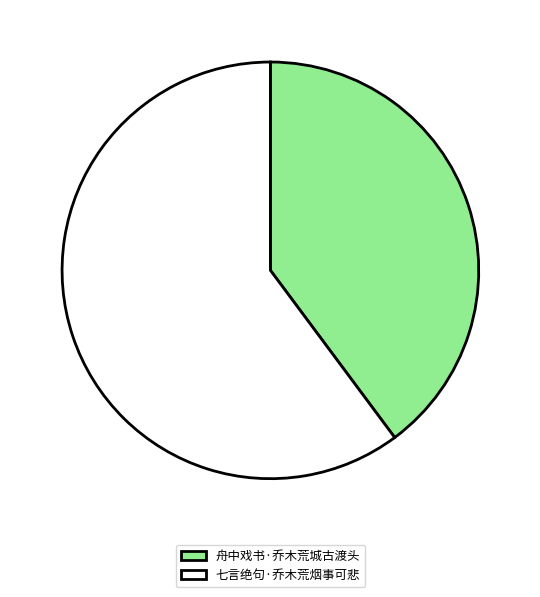

Rank the categories by value from highest to lowest.

七言绝句·乔木荒烟事可悲, 舟中戏书·乔木荒城古渡头